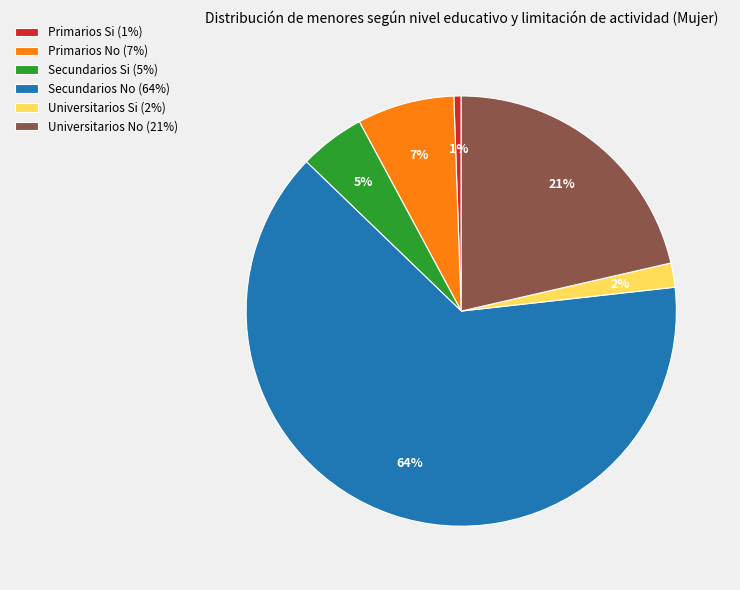

Is Primarios No (7%) the majority of the pie?

No